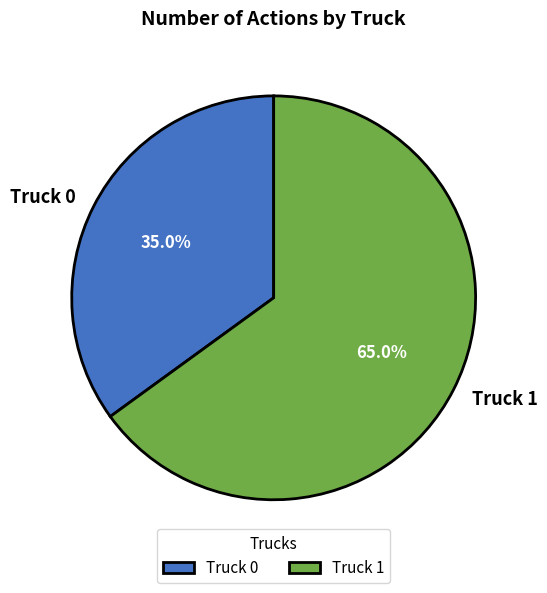

Rank the categories by value from lowest to highest.

Truck 0, Truck 1